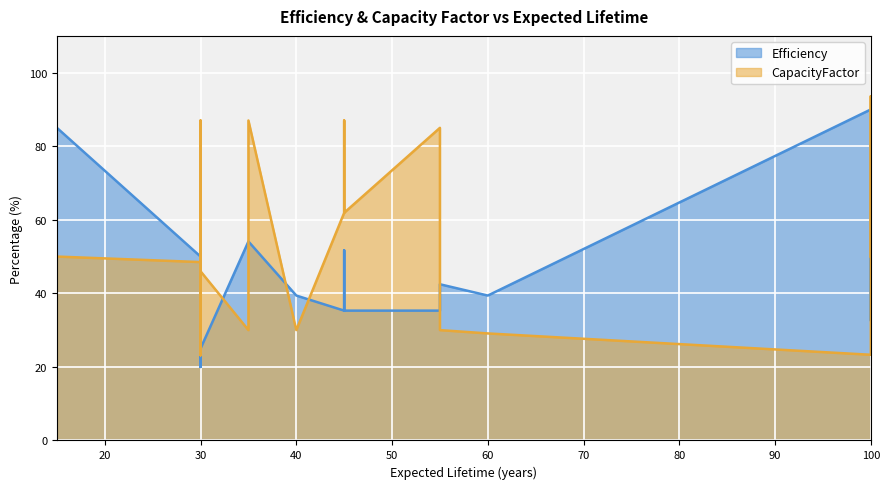

Reading left to right, extract all data points from this chart.

Efficiency: EX_COAL=39.4	EX_OIL=35.3	EX_HYDRO=90.0	EX_NG_CC=54.1	EX_NG_CT=54.1	EX_SOLPV=20.0	EX_NUCLEAR=32.6	EX_BIO=35.3	EX_PUMP=80.0	EX_WIND=50.0	EC_BATT=85.0	EC_PUMP=80.0	EC_BIO=35.3	EC_COAL=39.4	EC_OIL_CC=51.7	EC_NG_CC=54.1	EC_NG_OC=42.5	EC_SOLPV=20.0	EC_WIND=50.0	ED_BATT=85.0	ED_SOLPV=20.0	EF_WIND=25.0
CapacityFactor: EX_COAL=29.1	EX_OIL=85.0	EX_HYDRO=23.3	EX_NG_CC=87.0	EX_NG_CT=30.0	EX_SOLPV=23.2	EX_NUCLEAR=93.6	EX_BIO=61.9	EX_PUMP=50.0	EX_WIND=48.5	EC_BATT=50.0	EC_PUMP=50.0	EC_BIO=61.9	EC_COAL=30.0	EC_OIL_CC=87.0	EC_NG_CC=87.0	EC_NG_OC=30.0	EC_SOLPV=23.2	EC_WIND=48.5	ED_BATT=50.0	ED_SOLPV=23.2	EF_WIND=46.0